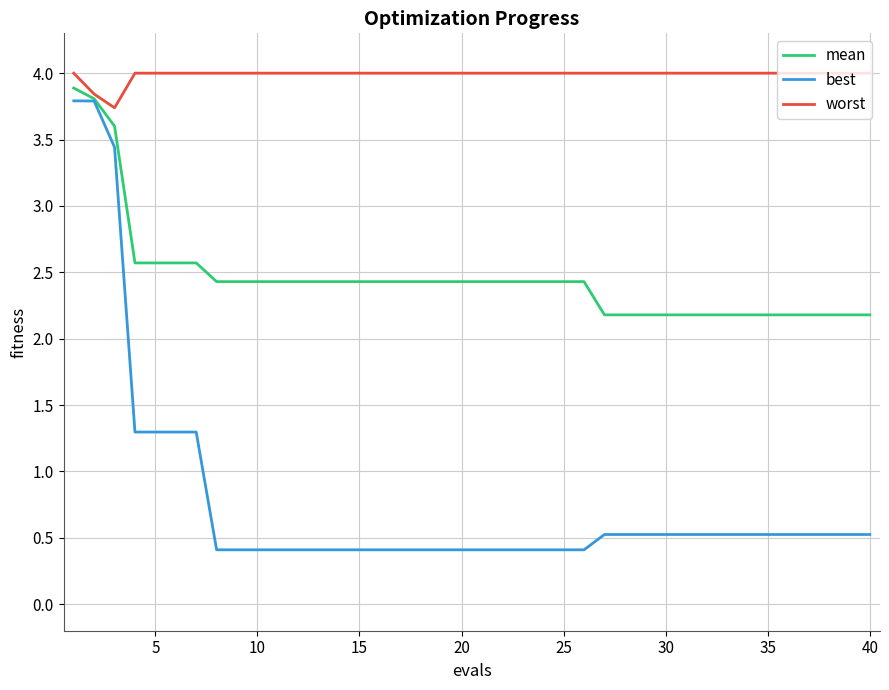

How many lines are shown in the chart?

3